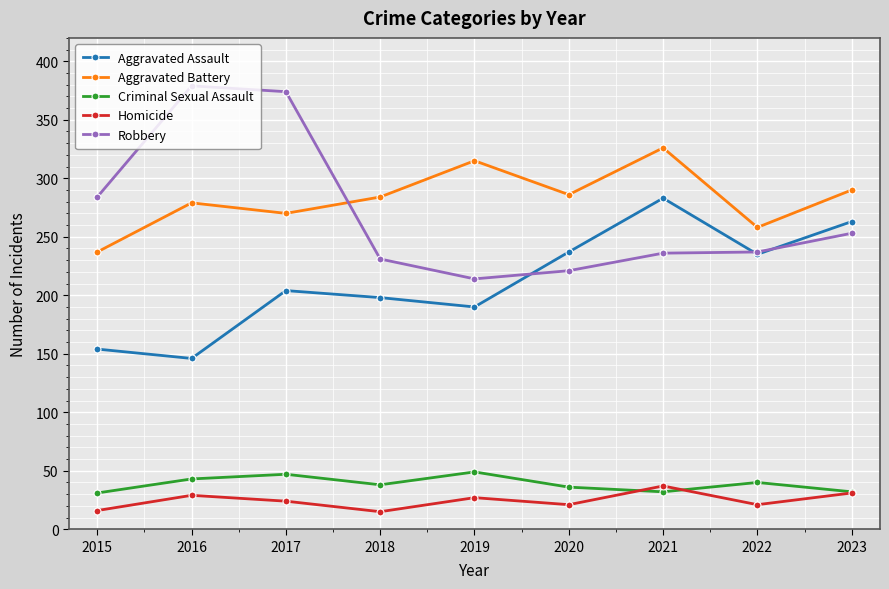

What is the value of the Aggravated Assault point at the 7th from the left?

283